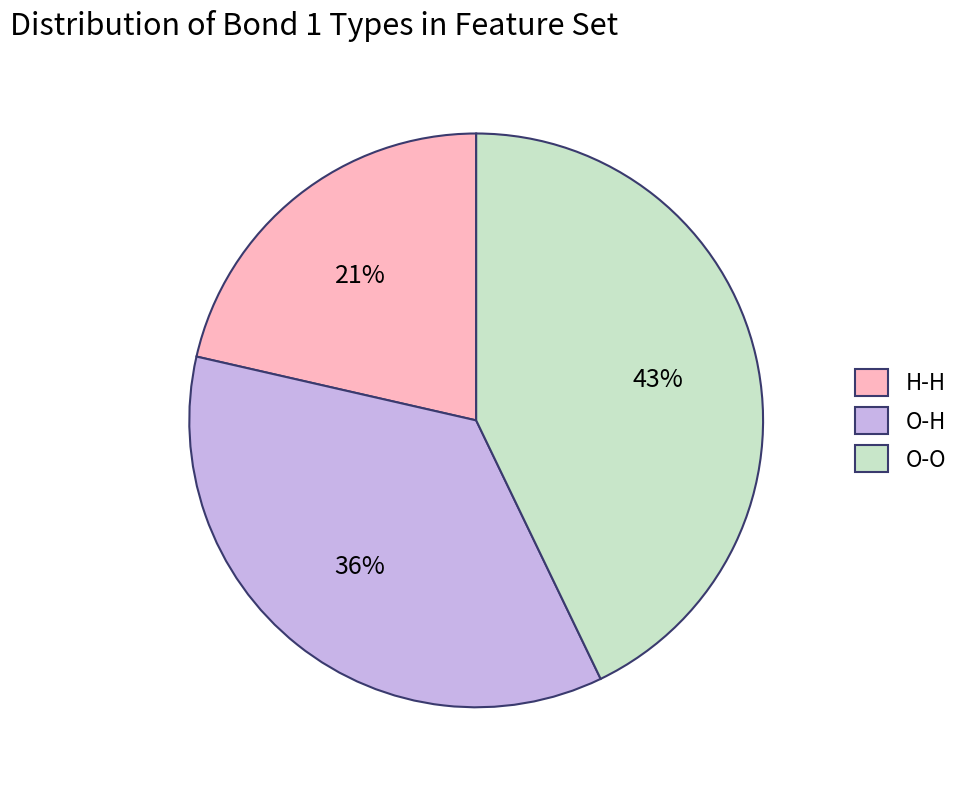

Is the sum of H-H and O-O greater than half?

Yes